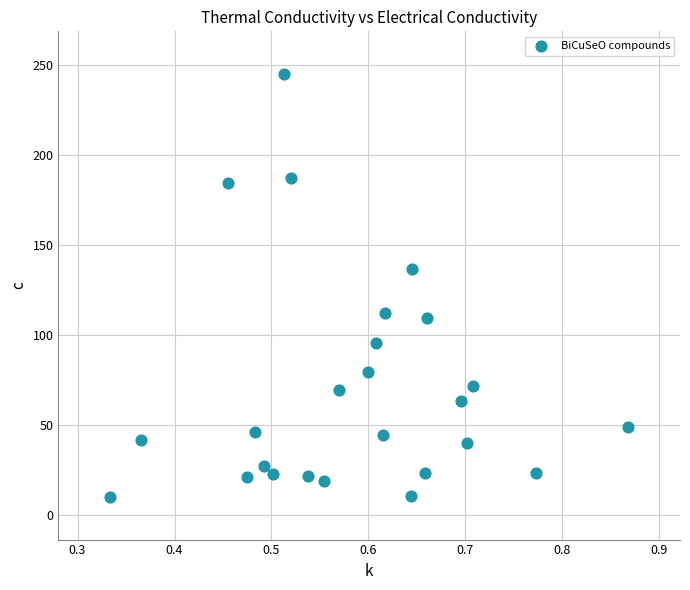

What Y value in the scatter plot is closest to 127?

136.4